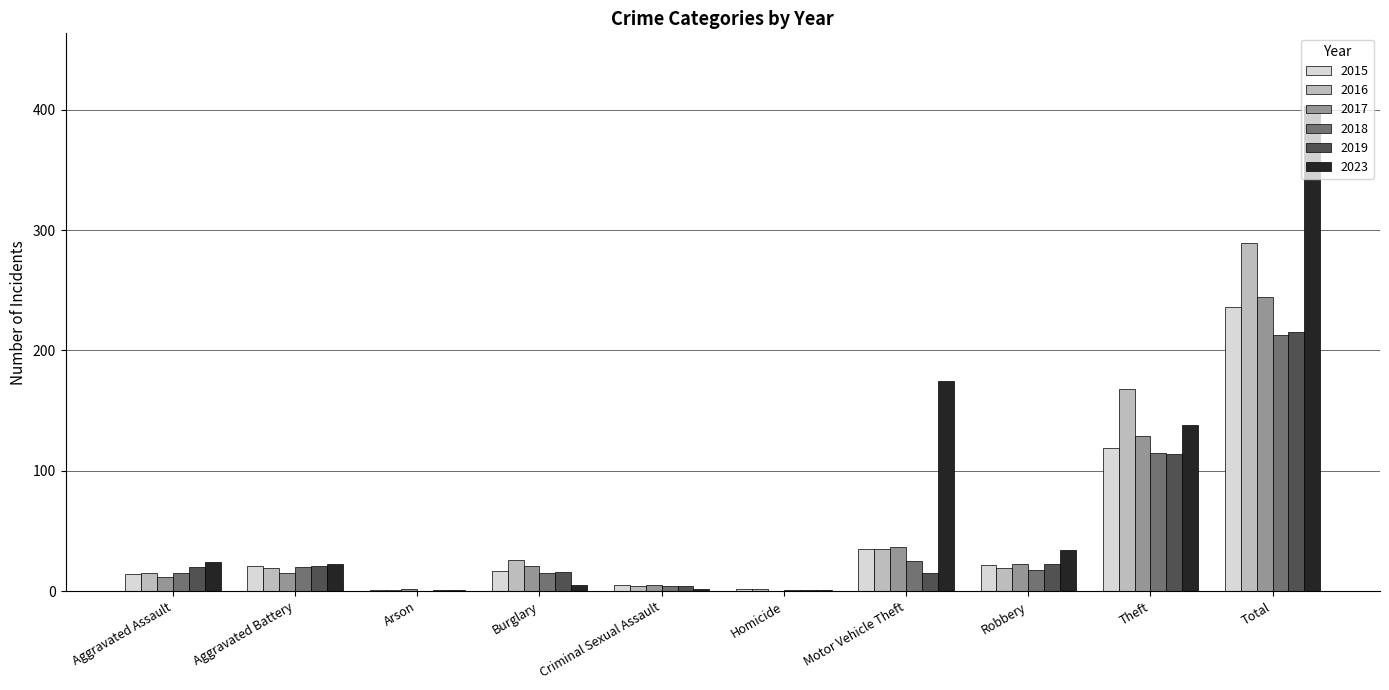

What is the sum of the 2019 values at Aggravated Battery and Total?

236